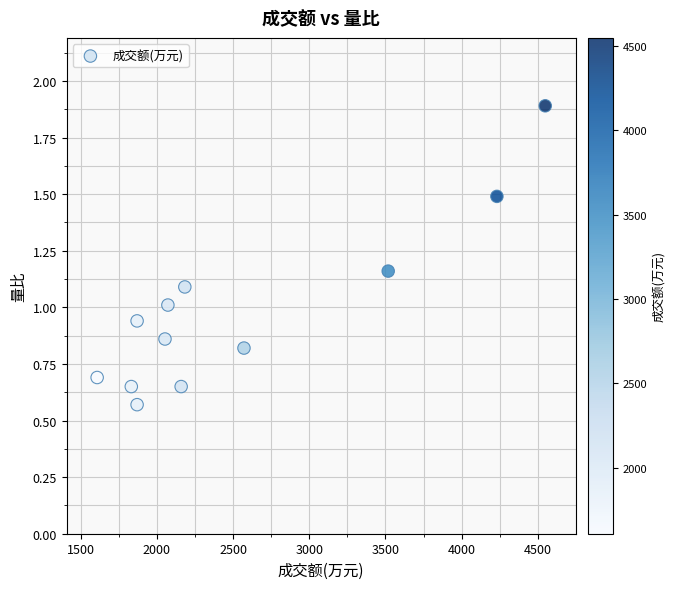

What is the range of Y values (max minus min)?

1.3